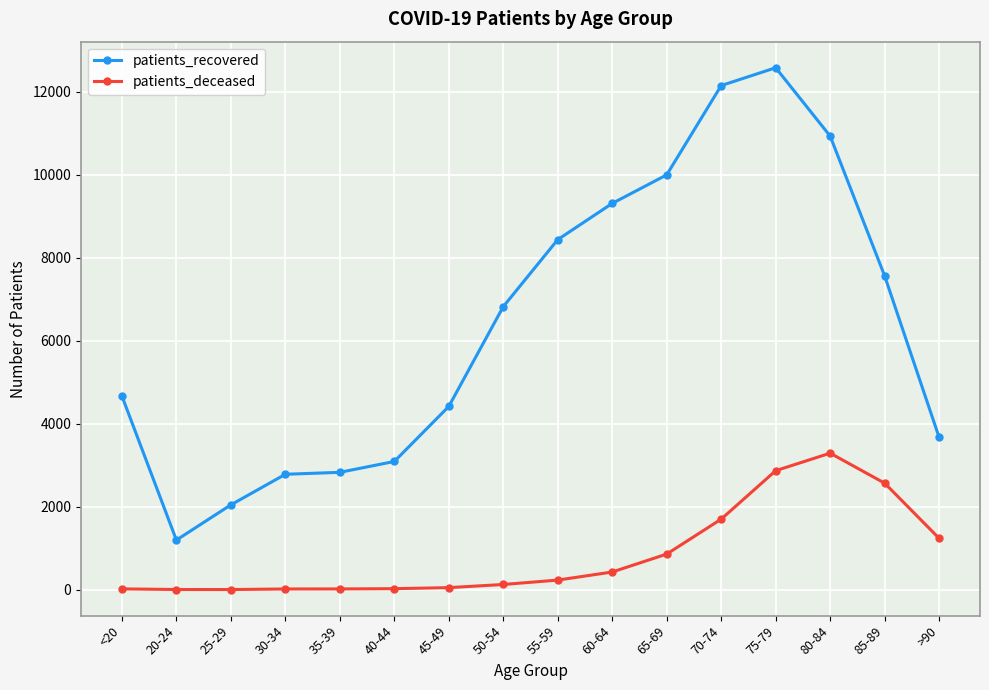

True or false: patients_deceased and patients_recovered cross at least once.

False